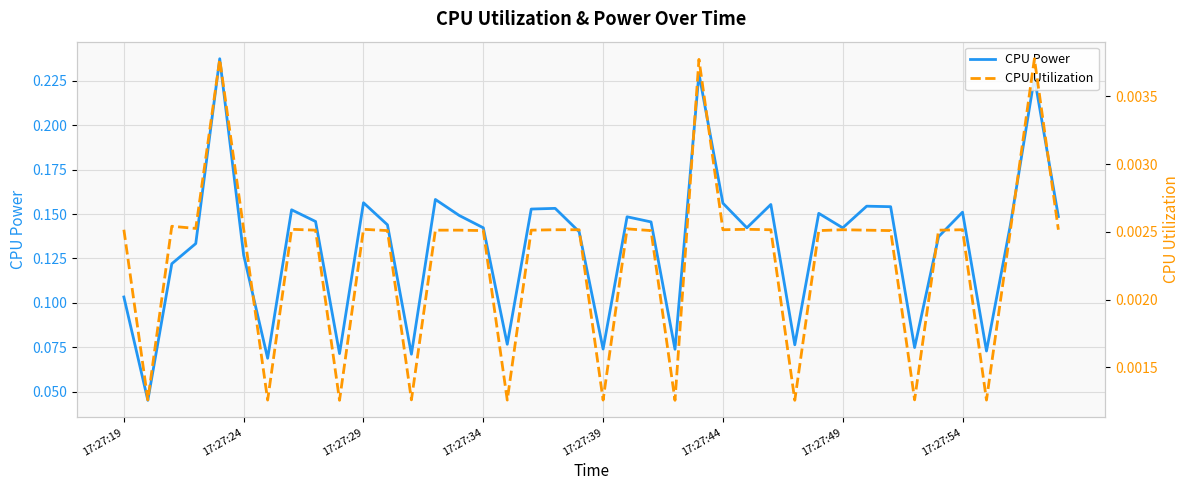

What is the difference between the highest and lowest values at 33?

0.1